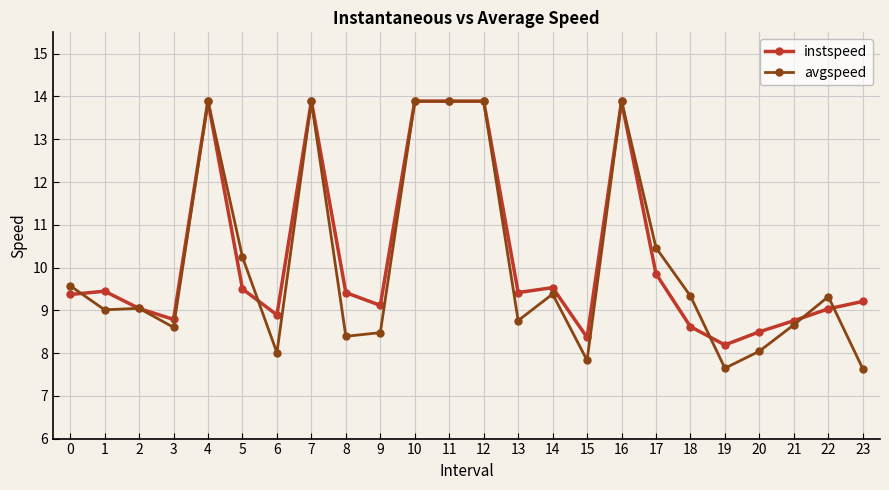

True or false: avgspeed has a value of 16.7 at 13.

False